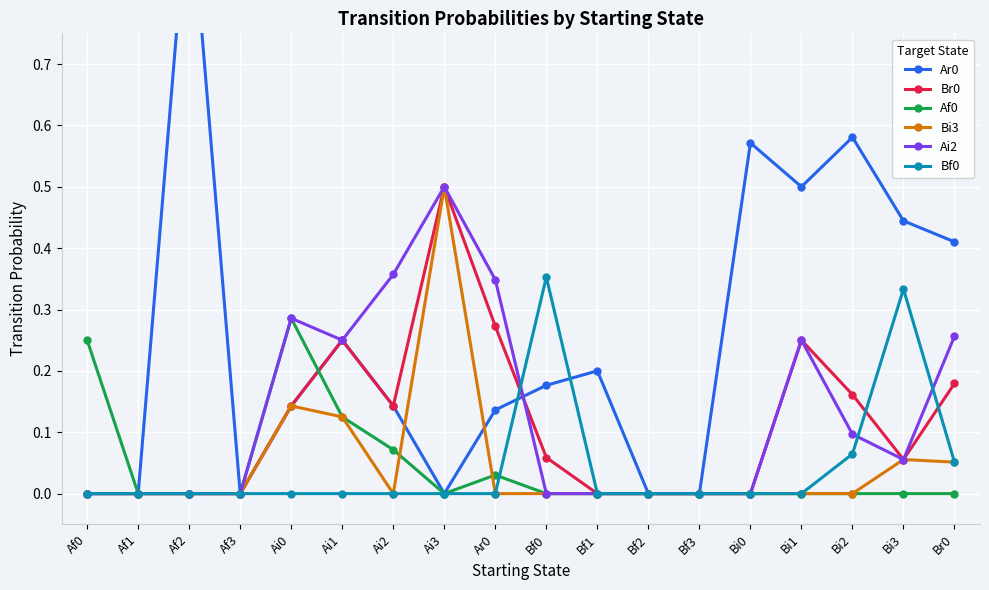

What is the maximum value for Ar0?

1.0